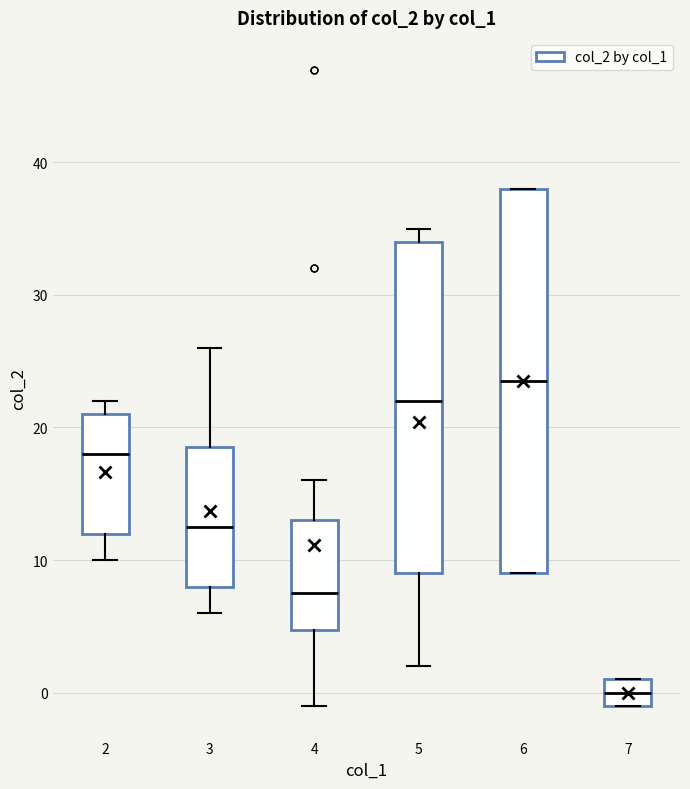

Which box's median line is the highest?

6